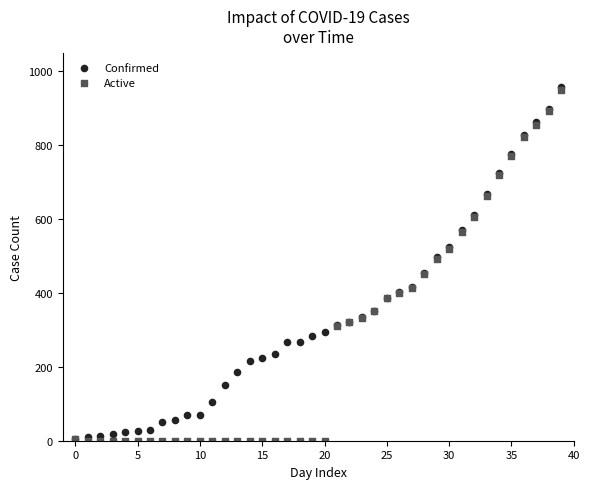

What are all the series names shown in the legend?

Confirmed, Active